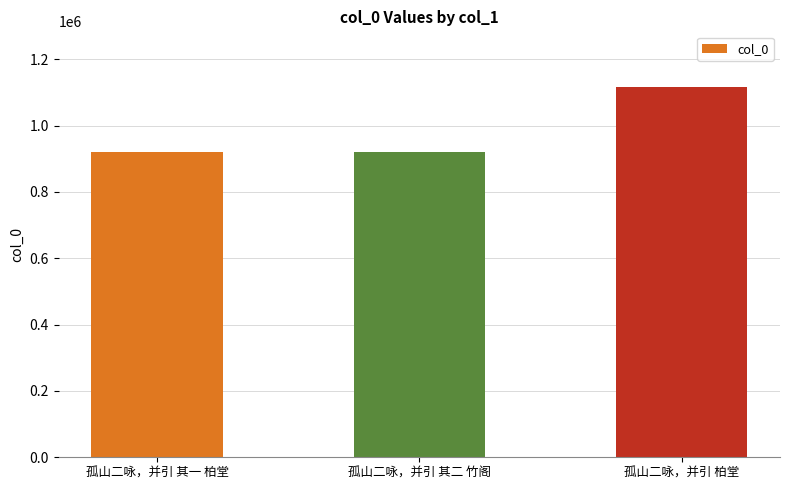

Approximately how many times larger is the value at 孤山二咏，并引 其一 柏堂 compared to 孤山二咏，并引 柏堂?

0.8